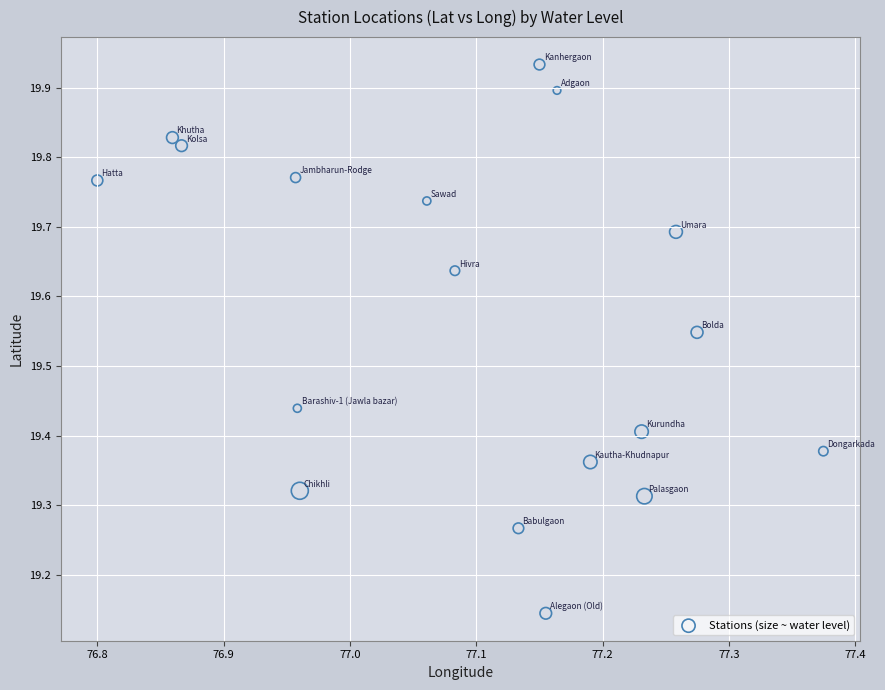

What is the range of X values (max minus min)?

0.6